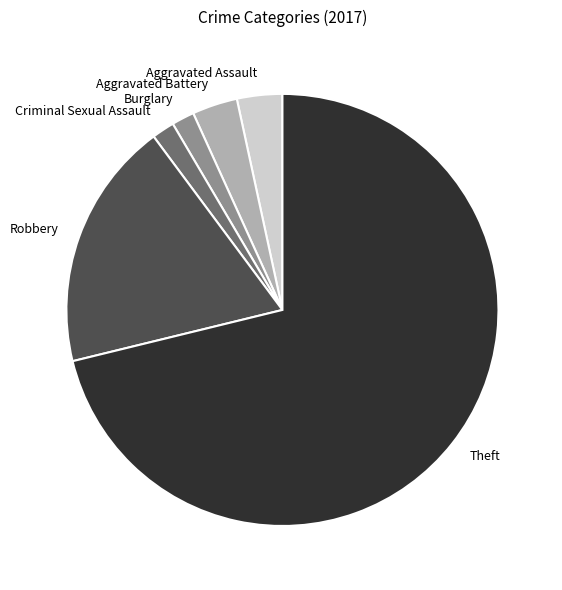

Combined, do Aggravated Assault and Theft account for over 50%?

Yes